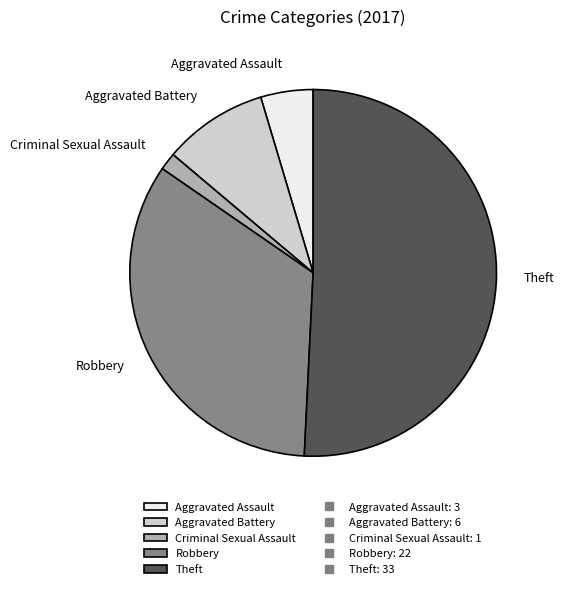

Which category has the smallest portion of the pie?

Criminal Sexual Assault